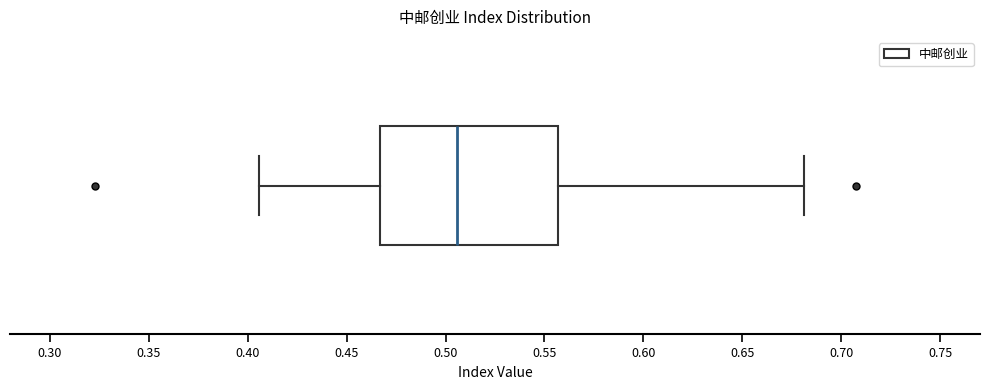

Read this box plot against the x-axis: the position of the median line, the range covered by the box, and the ends of both whiskers. The values are not printed on the chart, so give them approximately, as read against the axis.

median 0.505, box 0.465 to 0.555, whiskers 0.405 to 0.680